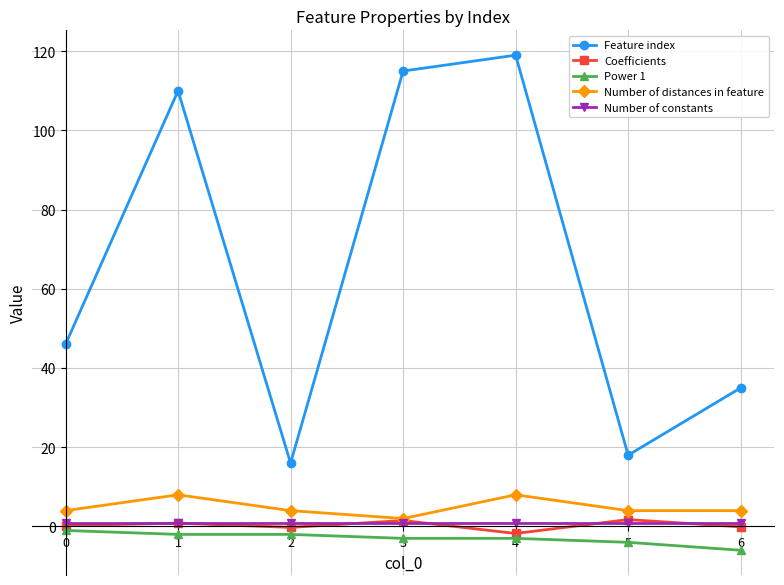

In Feature index, how many points are higher than both neighbors (excluding endpoints)?

2